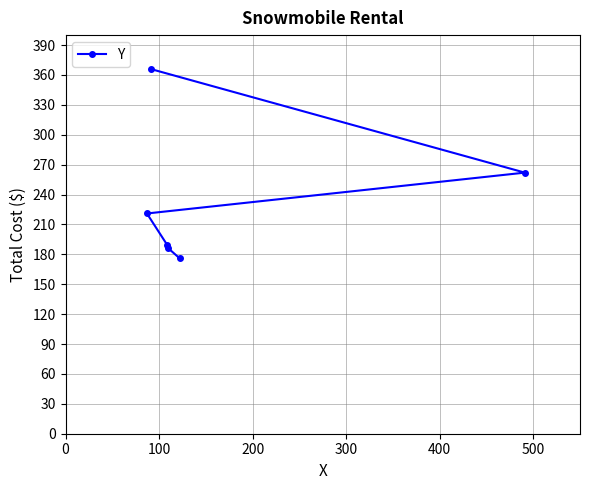

What is the maximum value shown in the chart?

366